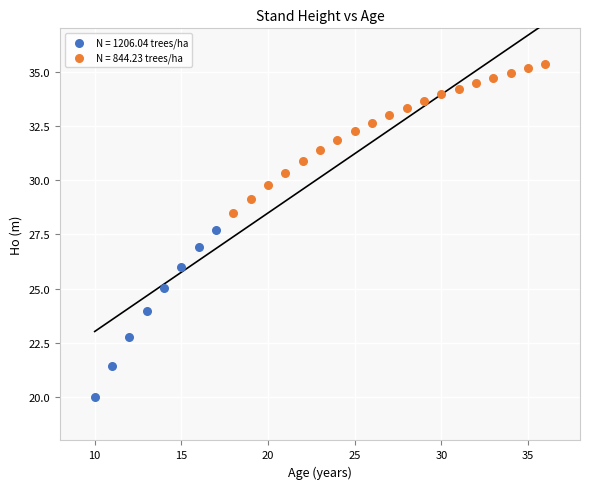

Which series contains the highest Y value?

N = 844.23 trees/ha